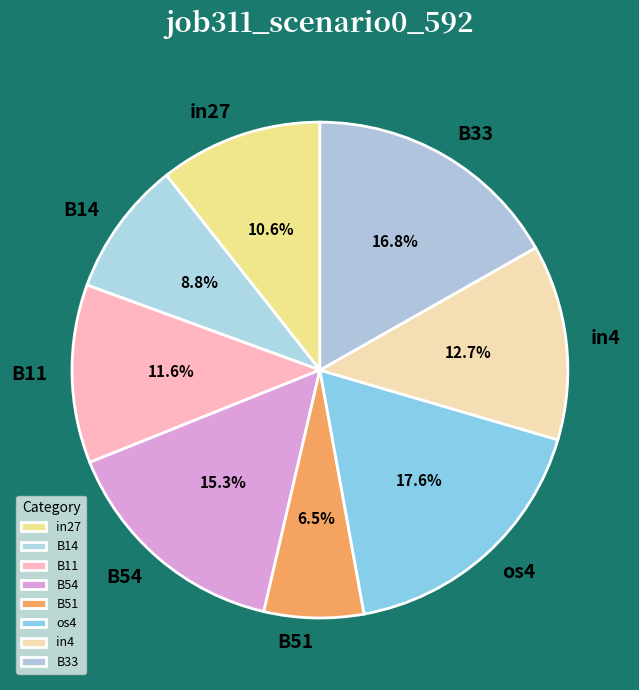

To the nearest percent, what is the difference between the largest and smallest slice percentages?

11%